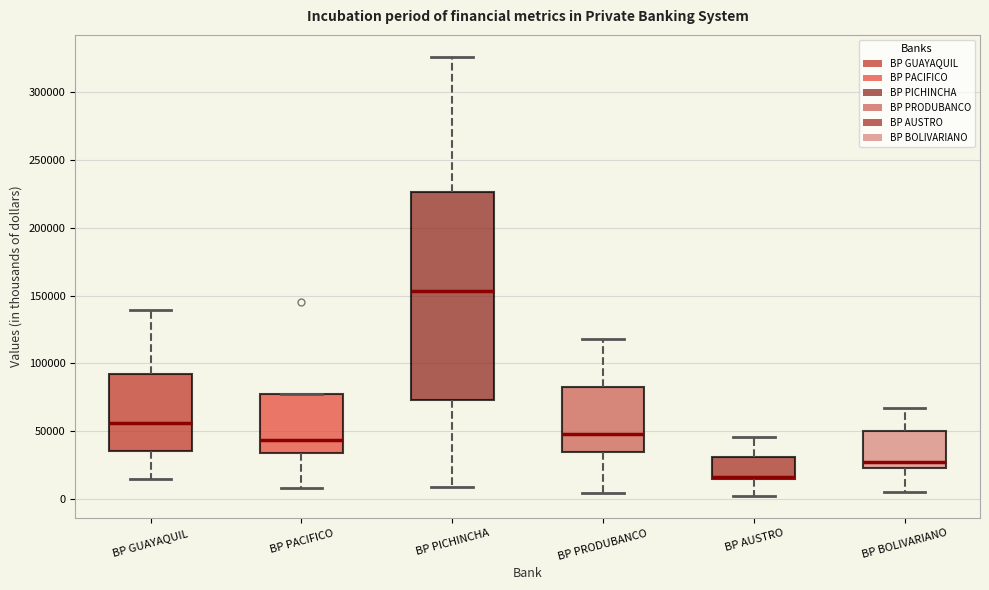

Where is the upper edge of the box for BP PICHINCHA on the y-axis? The values are not printed on the chart, so give them approximately, as read against the axis.

225000